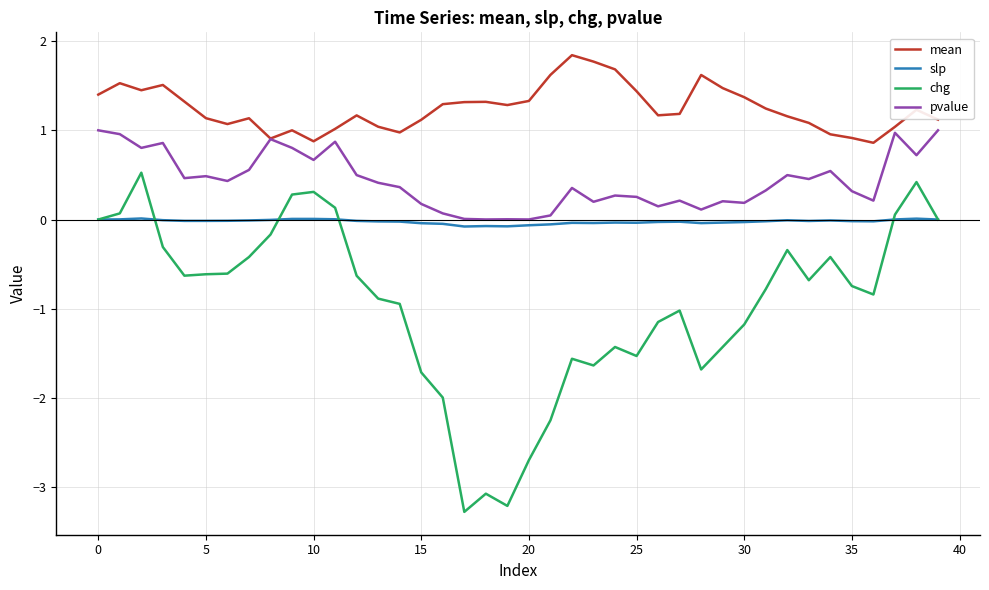

What is the greatest value displayed?

1.8